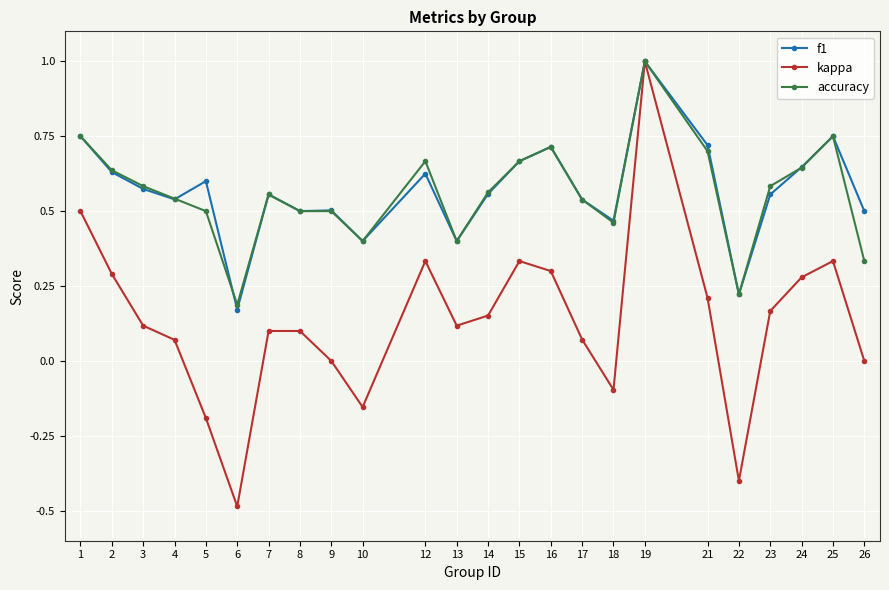

The kappa series shows 0.1 at 17. True or false?

True